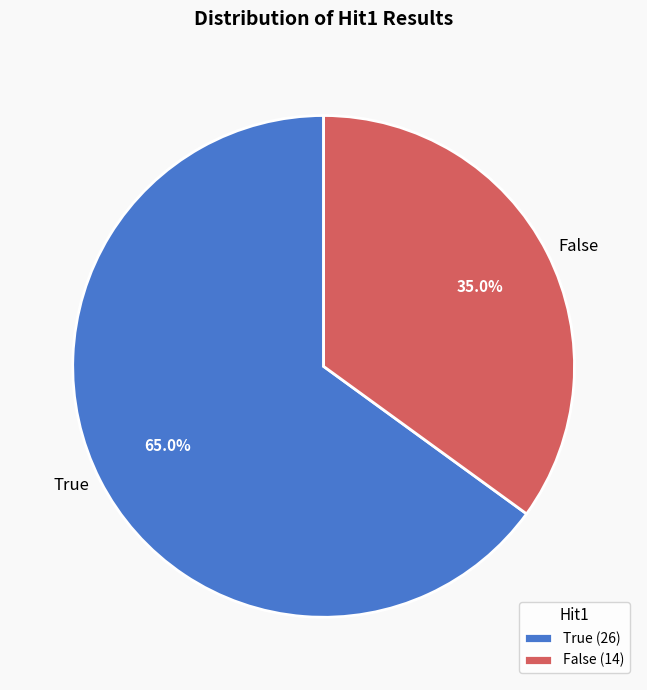

What percentage is NOT represented by True?

35.0%